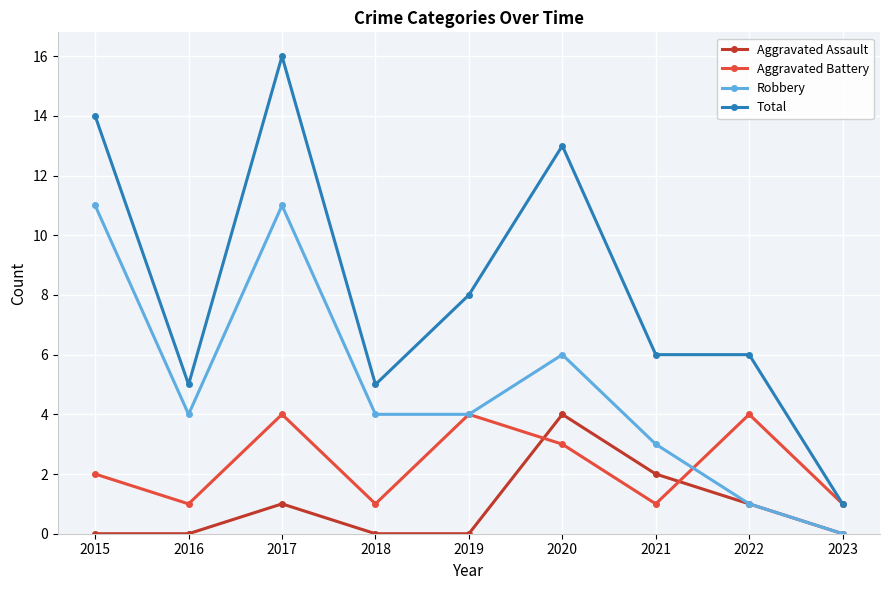

How many Aggravated Assault values are between 0 and 1?

7